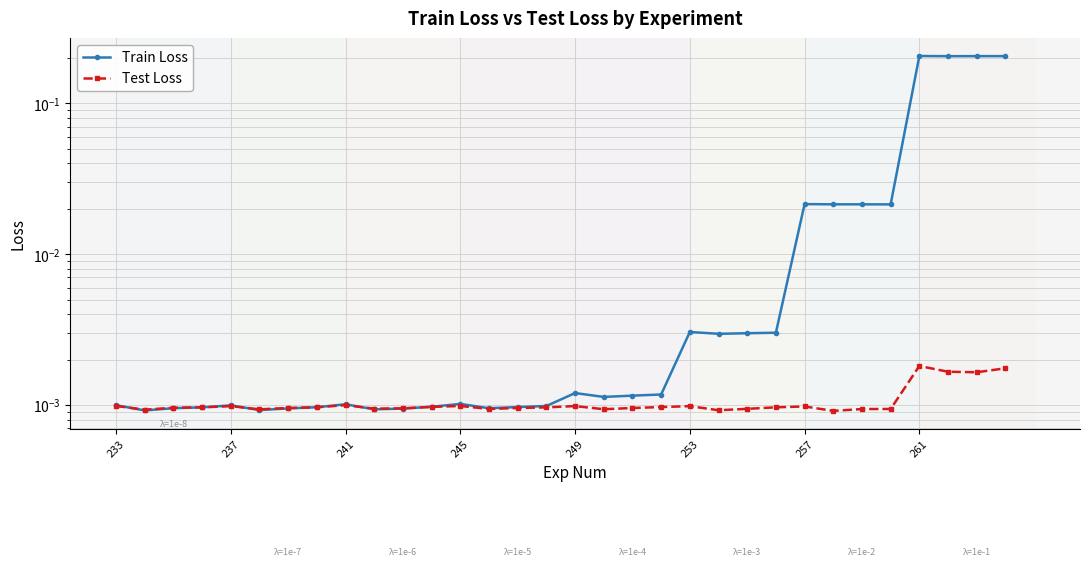

Which series has the largest total across all categories?

Train Loss